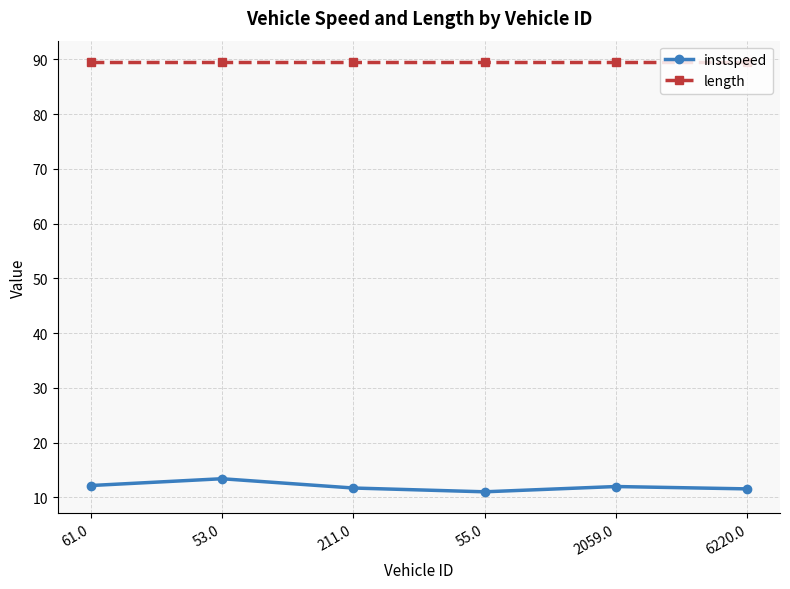

True or false: length and instspeed intersect in this chart.

False